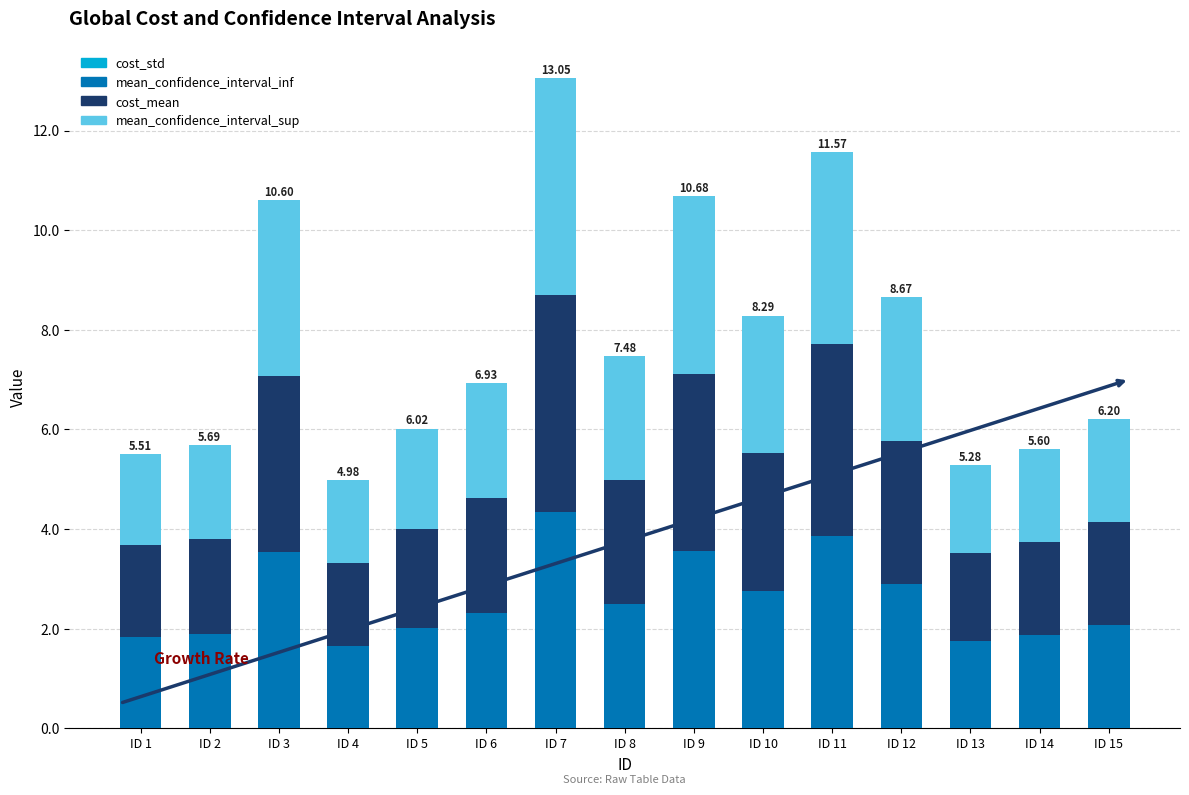

At which category is the sum across all series the highest?

ID 7